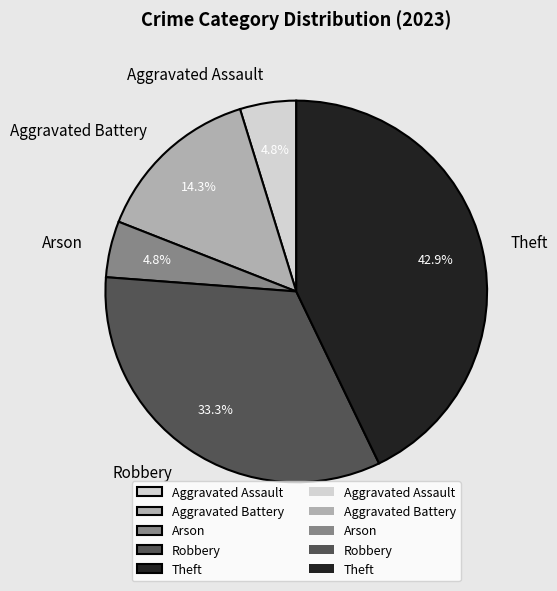

Is there any slice that represents more than half of the pie?

No